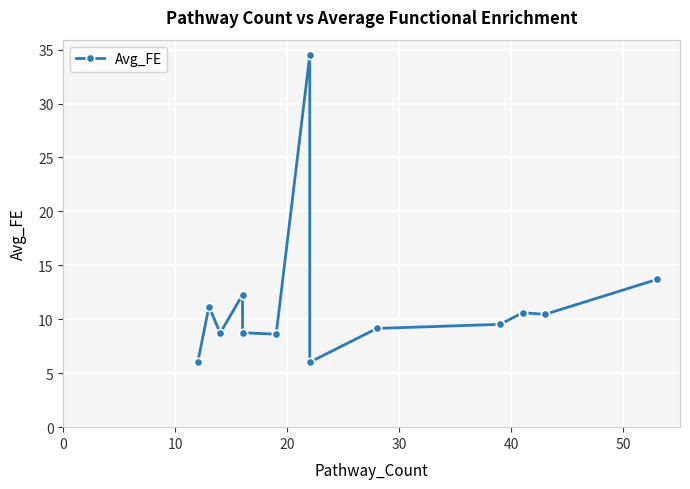

Does the chart display data point markers on the line(s)?

Yes